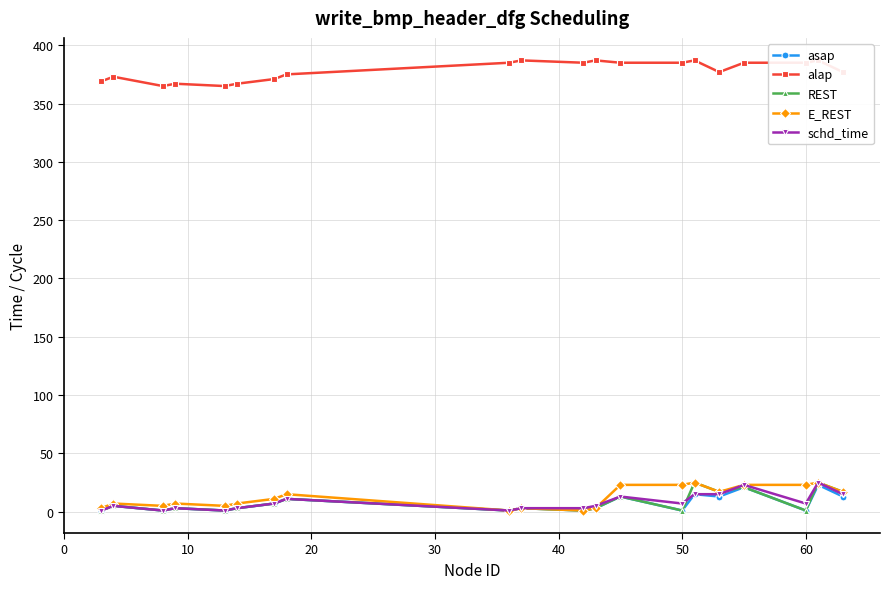

What is the total value across all series at 10?

395